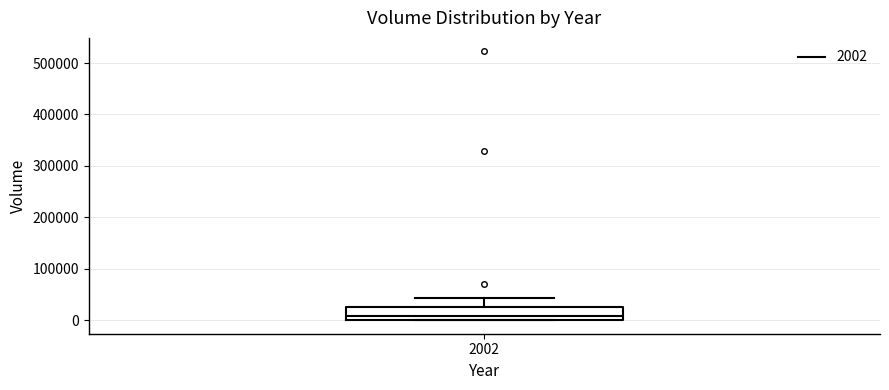

Transcribe this box plot: give where the median line is, the range the box spans, and where the two whiskers end, as read against the y-axis. The values are not printed on the chart, so give them approximately, as read against the axis.

median 10000, box 0 to 30000, whiskers 0 to 40000